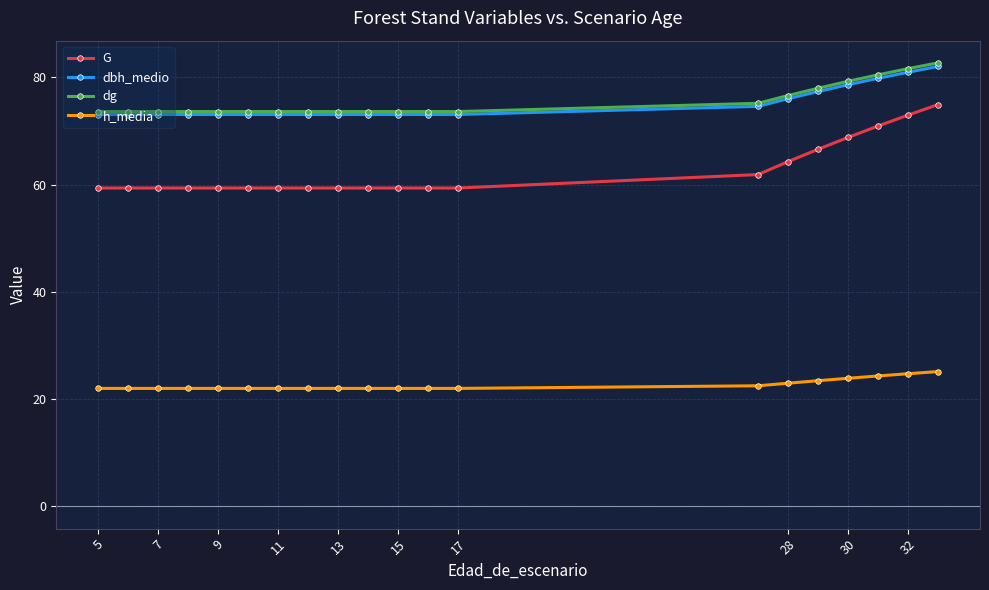

What is the value of the dg point at the 3rd from the left?

73.6